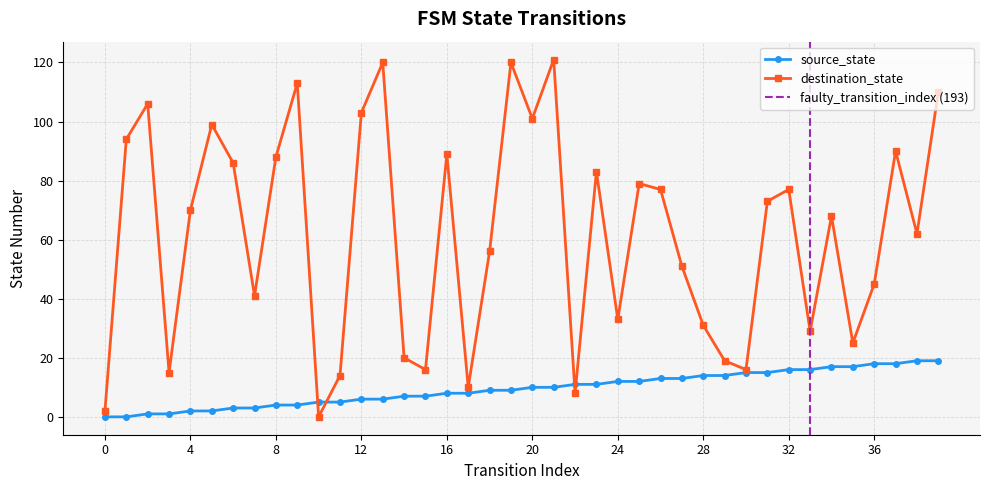

True or false: destination_state has more than 1 interior local peaks.

True